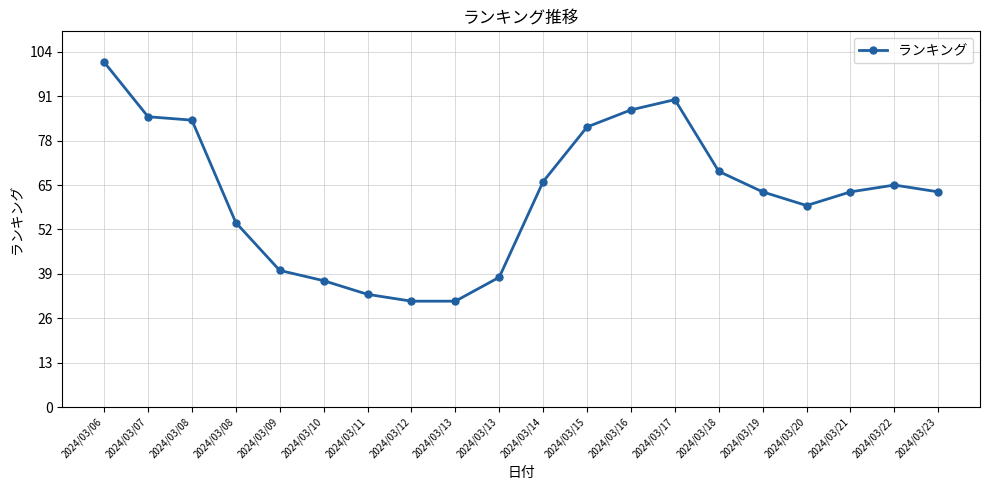

What is the sum of the values at 2024/03/07 and 2024/03/18?

154